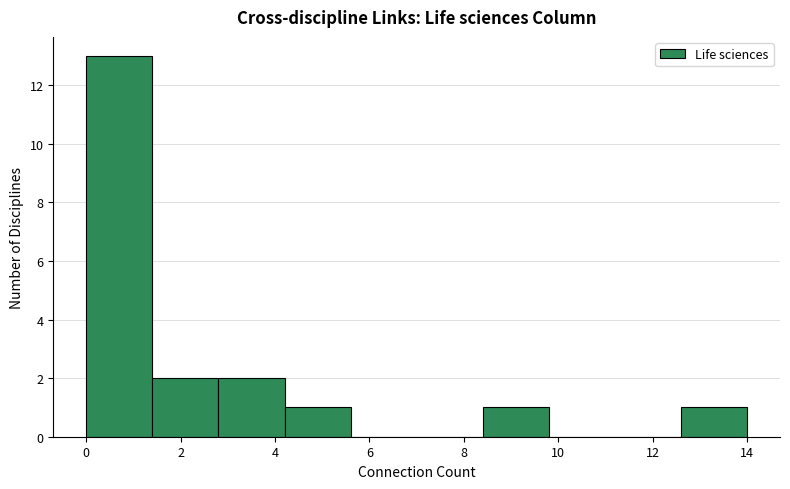

Reading left to right, transcribe this chart: for each bar, give the range it covers on the x-axis and its height. The values are not printed on the chart, so give them approximately, as read against the axis.

0.0 to 1.4: 13
1.4 to 2.8: 2
2.8 to 4.2: 2
4.2 to 5.6: 1
5.6 to 7.0: 0
7.0 to 8.4: 0
8.4 to 9.8: 1
9.8 to 11.2: 0
11.2 to 12.6: 0
12.6 to 14.0: 1